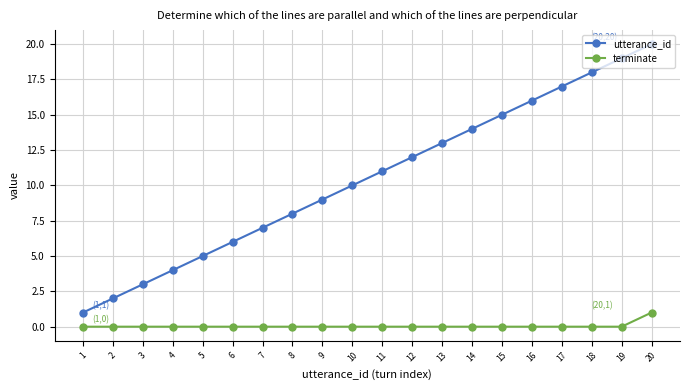

At which label does utterance_id reach its peak?

20